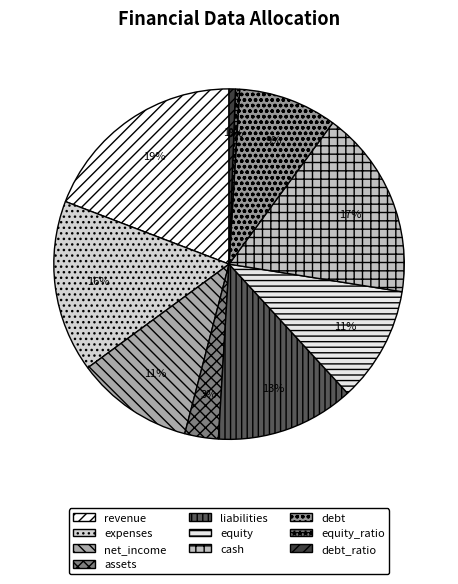

Is there any slice that represents more than half of the pie?

No